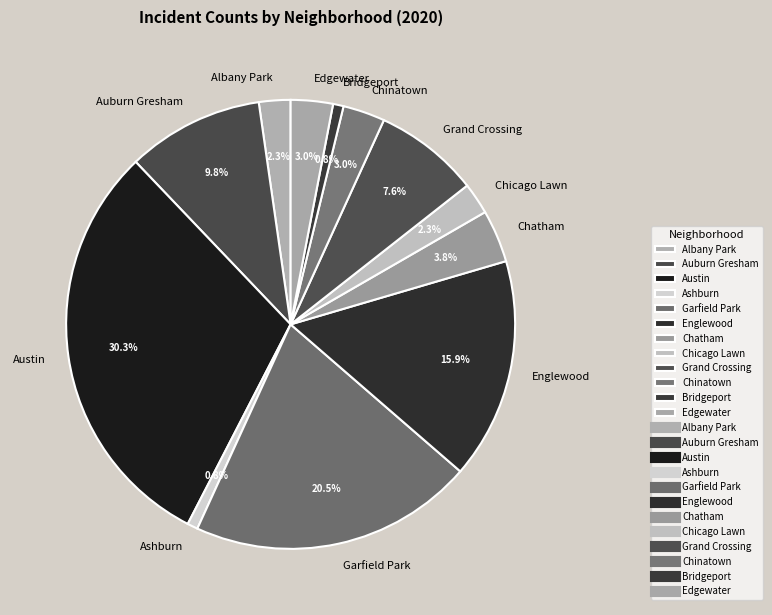

True or false: Auburn Gresham accounts for 10% of the total.

True